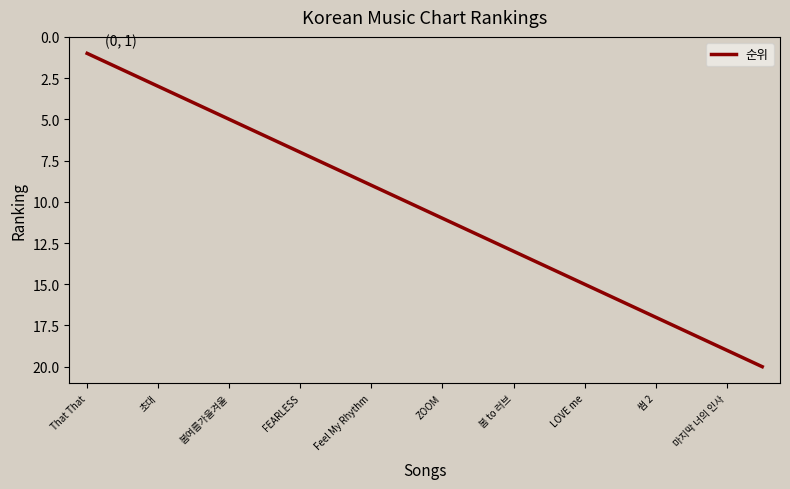

What is the maximum value shown in the chart?

20